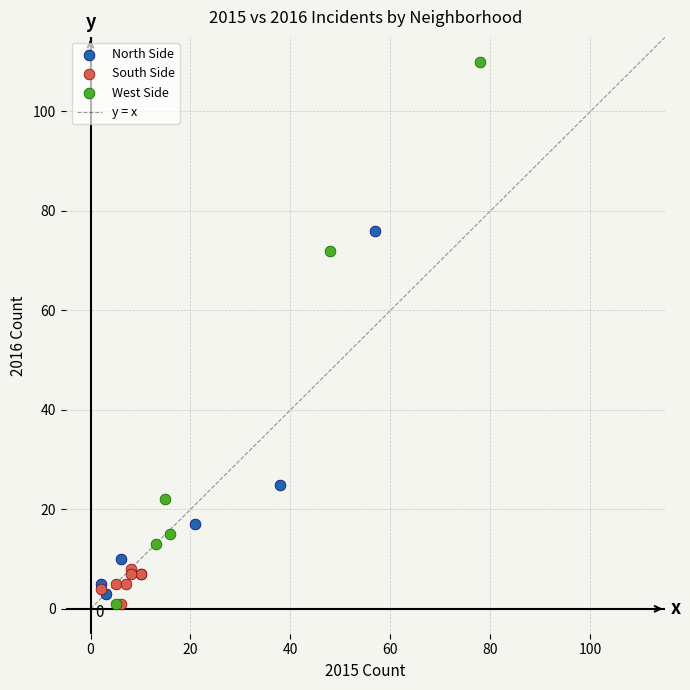

Which series contains the highest Y value?

West Side